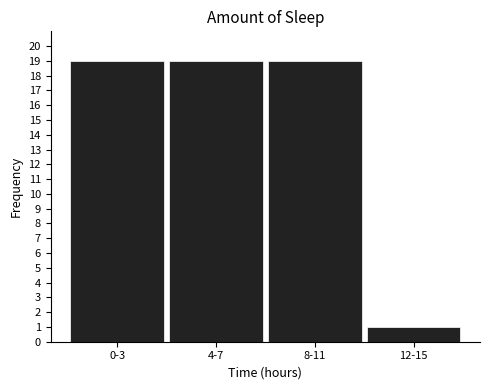

Reading left to right, what are all the values shown in this chart?

19	19	19	1